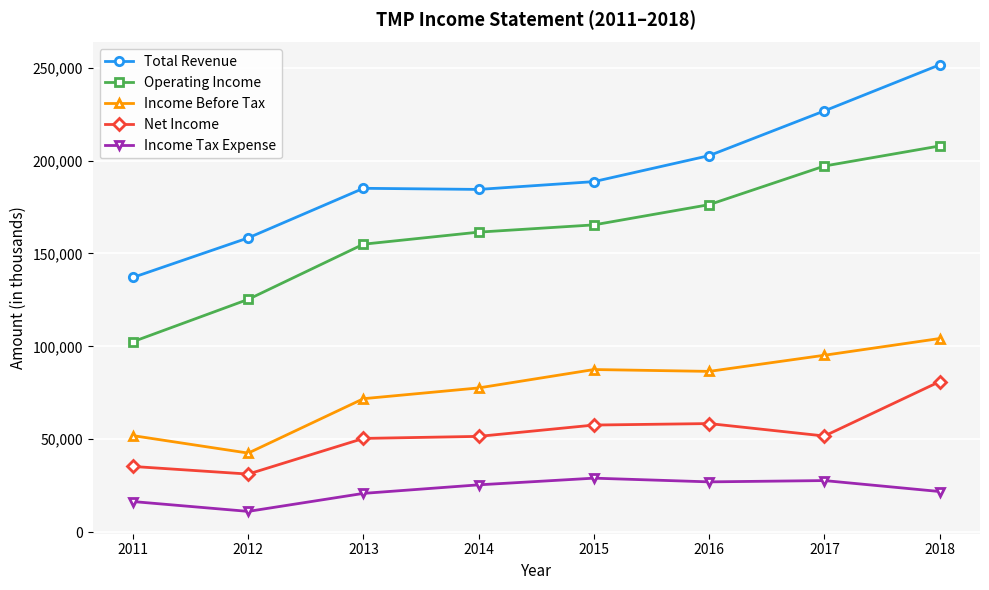

Between 2012 and 2014, which series saw the biggest shift?

Operating Income